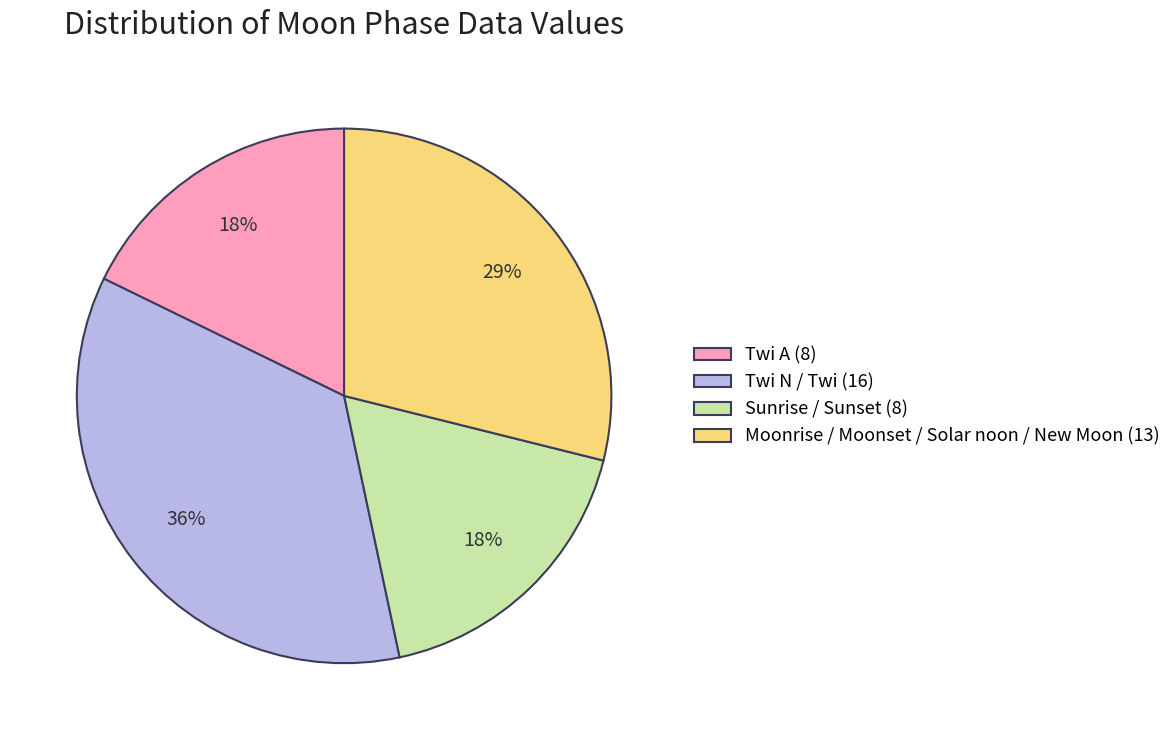

True or false: Twi N / Twi (16) accounts for 36% of the total.

True